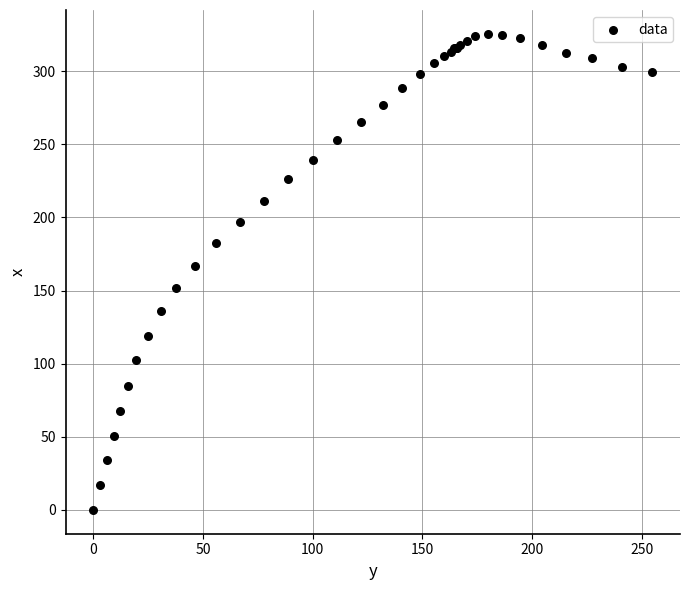

What Y value in the scatter plot is closest to 162?

166.8